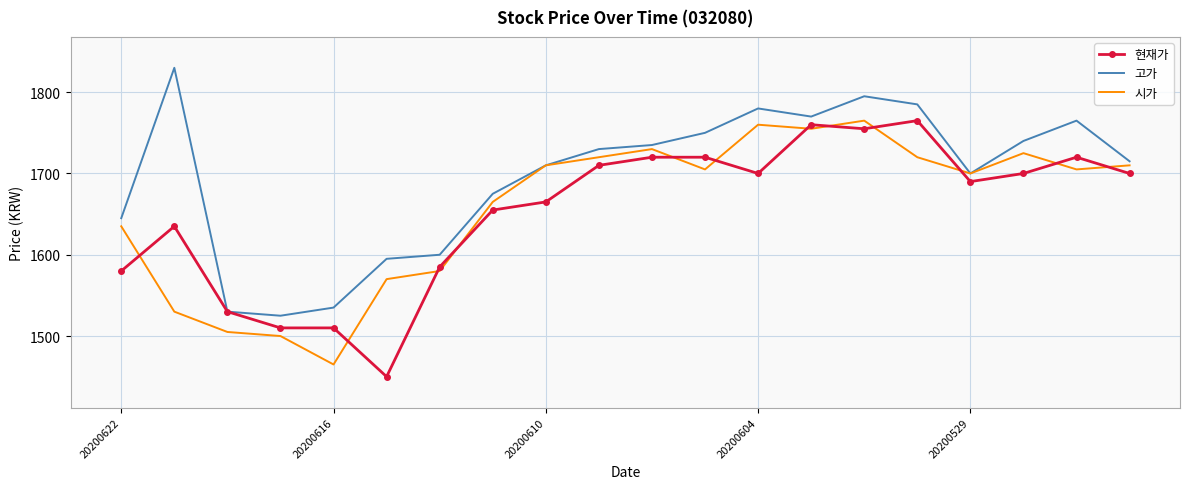

Which series ends up on top after the final intersection of 시가 and 현재가?

시가